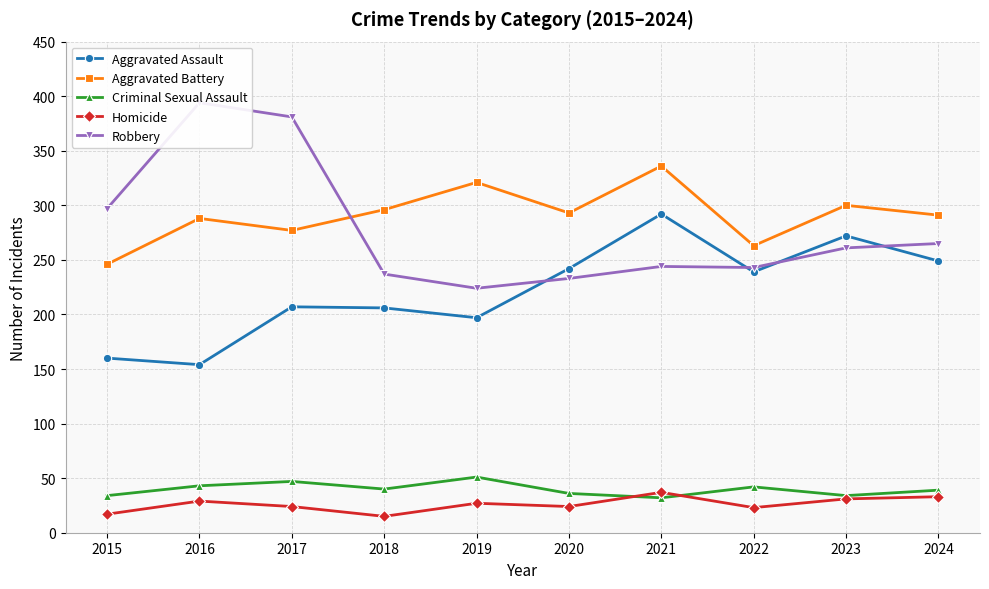

What is the difference between the second highest and minimum values in the Homicide series?

18